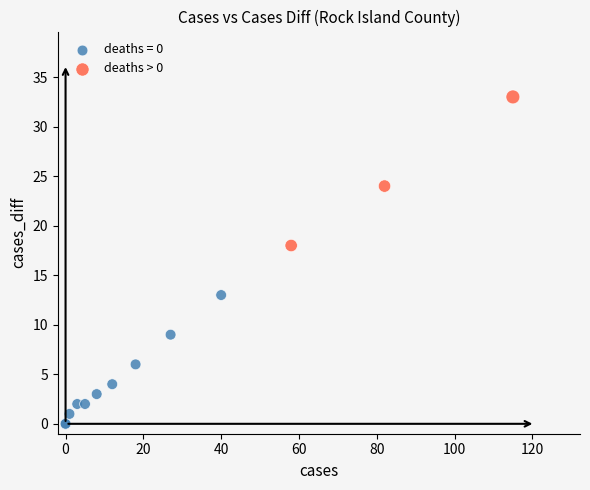

Which series reaches the minimum Y coordinate?

deaths = 0